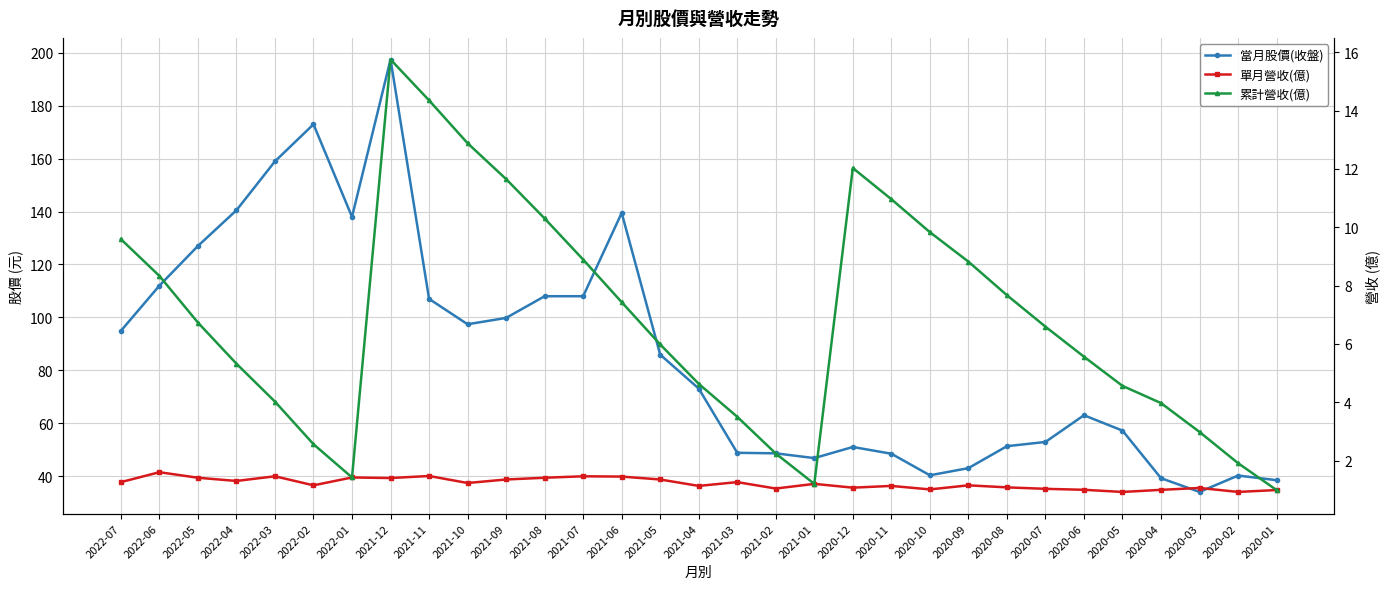

At how many categories does at least one series exceed 65?

16